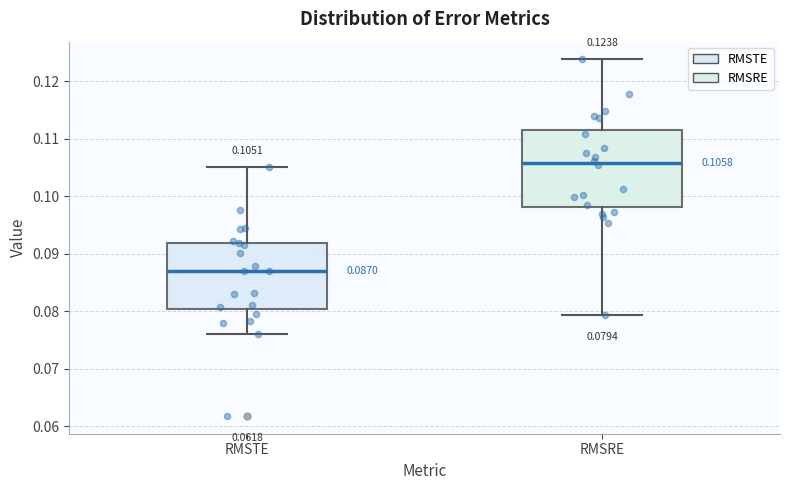

Which box's median line is the lowest?

RMSTE